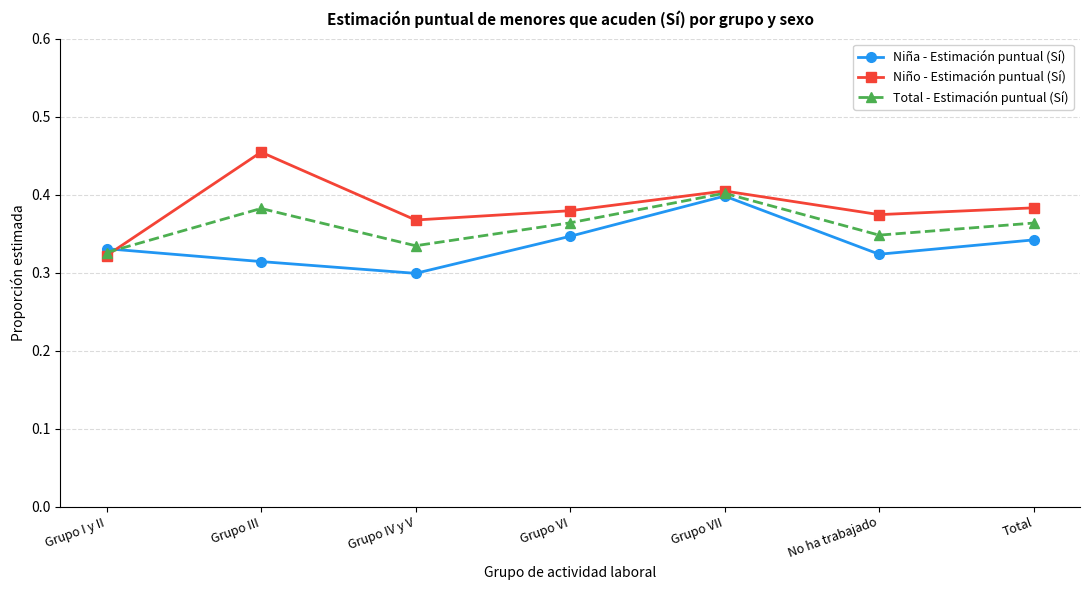

What is the difference between the maximum and second lowest values in the Niña - Estimación puntual (Sí) series?

0.1